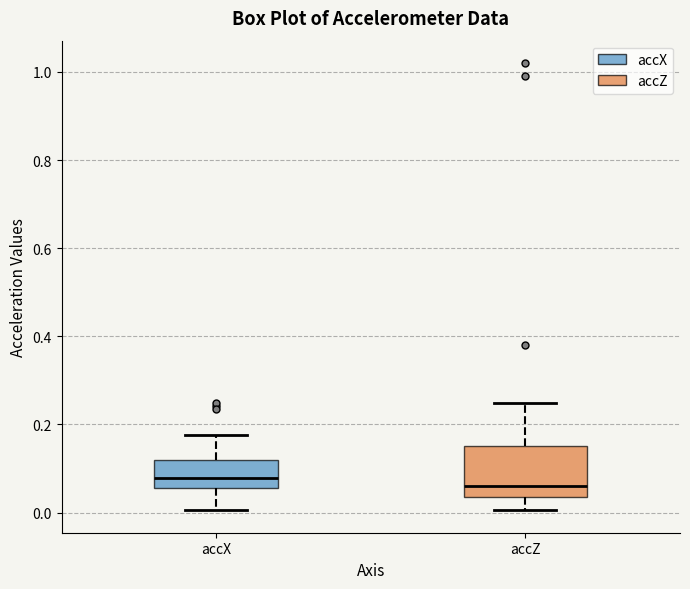

Reading left to right, read every box against the y-axis: the position of its median line, the range the box covers, and the ends of its whiskers. The values are not printed on the chart, so give them approximately, as read against the axis.

accX: median 0.08, box 0.06 to 0.12, whiskers 0.00 to 0.18
accZ: median 0.06, box 0.04 to 0.16, whiskers 0.00 to 0.24